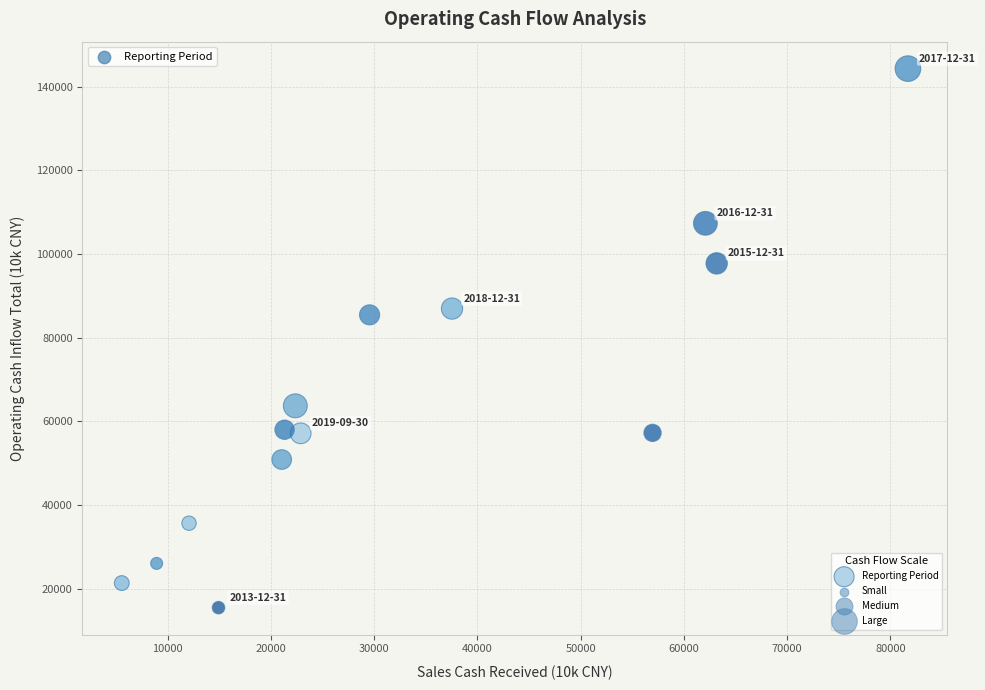

What is the range of X values (max minus min)?

76155